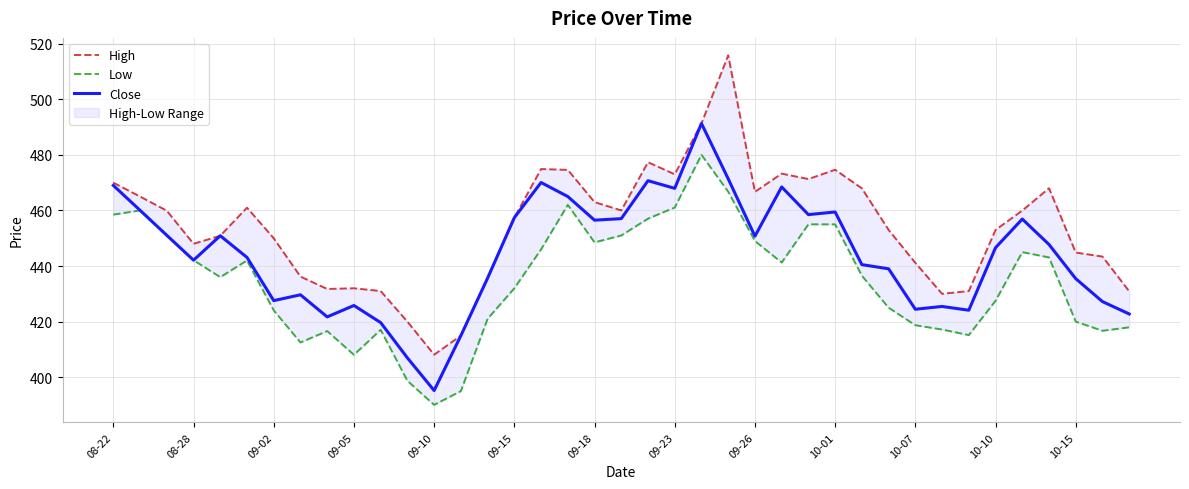

True or false: High and Close intersect in this chart.

False